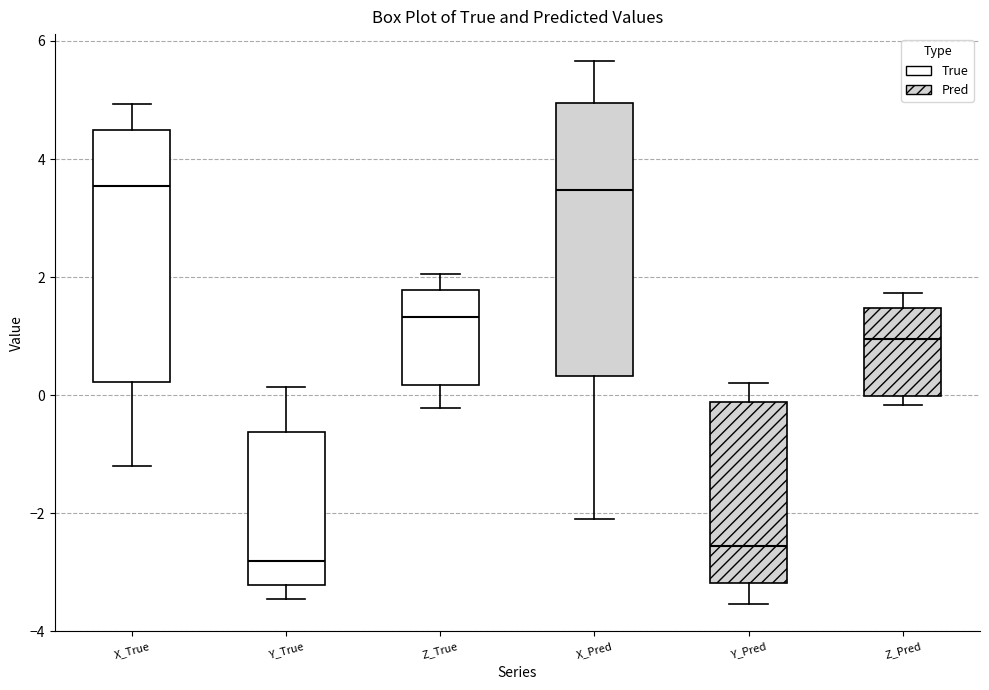

Which box is the tallest, from its lower edge to its upper edge?

X_Pred